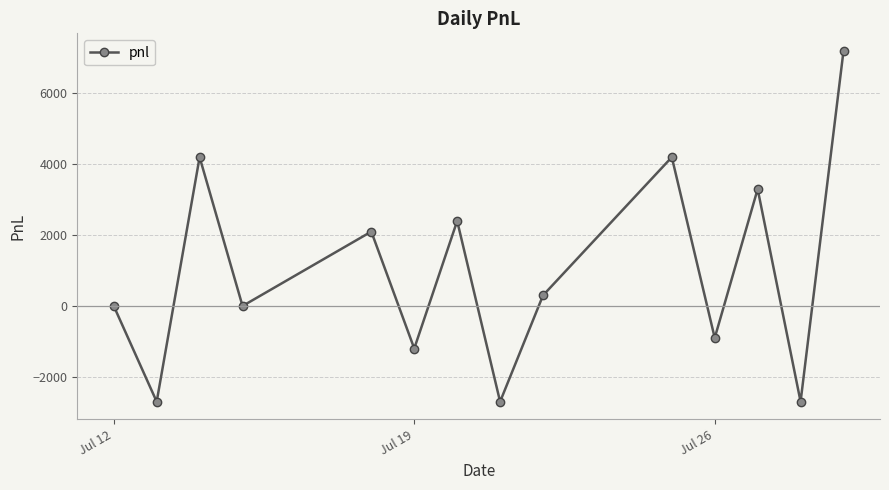

Does the chart display data point markers on the line(s)?

Yes